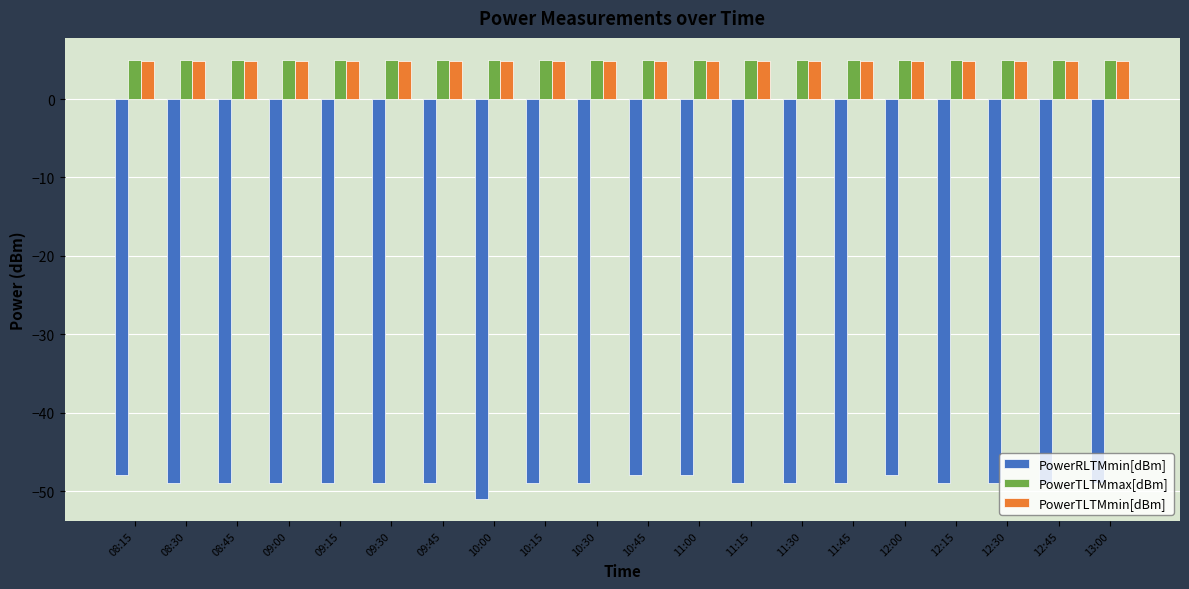

What is the spread (max minus min) of values at 12:45?

54.0